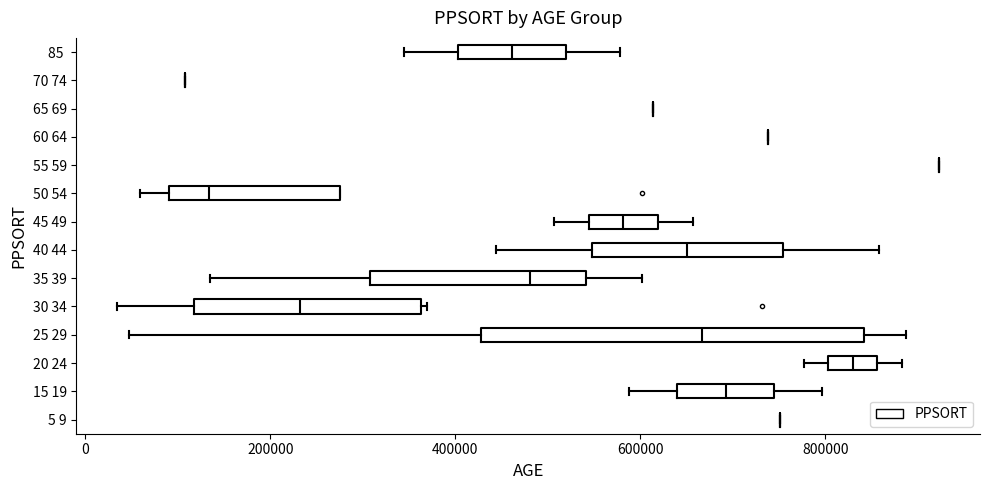

Reading bottom to top, read every box against the x-axis: the position of its median line, the range the box covers, and the ends of its whiskers. The values are not printed on the chart, so give them approximately, as read against the axis.

5 9: box collapsed to a line at 760000, whiskers 760000 to 760000
15 19: median 700000, box 640000 to 740000, whiskers 580000 to 800000
20 24: median 820000, box 800000 to 860000, whiskers 780000 to 880000
25 29: median 660000, box 420000 to 840000, whiskers 40000 to 880000
30 34: median 240000, box 120000 to 360000, whiskers 40000 to 360000 (just right of the box's right edge)
35 39: median 480000, box 300000 to 540000, whiskers 140000 to 600000
40 44: median 660000, box 540000 to 760000, whiskers 440000 to 860000
45 49: median 580000, box 540000 to 620000, whiskers 500000 to 660000
50 54: median 140000, box 100000 to 280000, whiskers 60000 to 280000
55 59: box collapsed to a line at 920000, whiskers 920000 to 920000
60 64: box collapsed to a line at 740000, whiskers 740000 to 740000
65 69: box collapsed to a line at 620000, whiskers 620000 to 620000
70 74: box collapsed to a line at 100000, whiskers 100000 to 100000
85: median 460000, box 400000 to 520000, whiskers 340000 to 580000